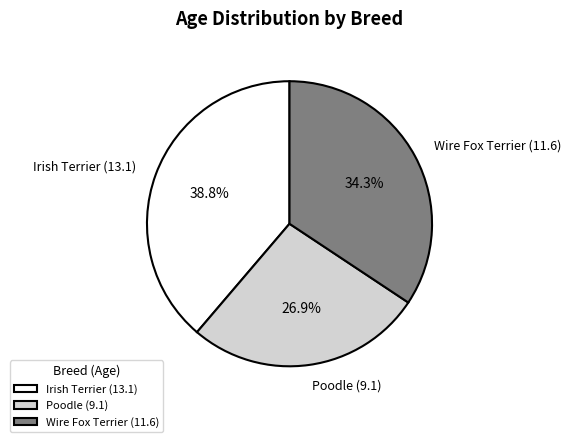

To the nearest percent, what is the difference between the largest and smallest slice percentages?

12%